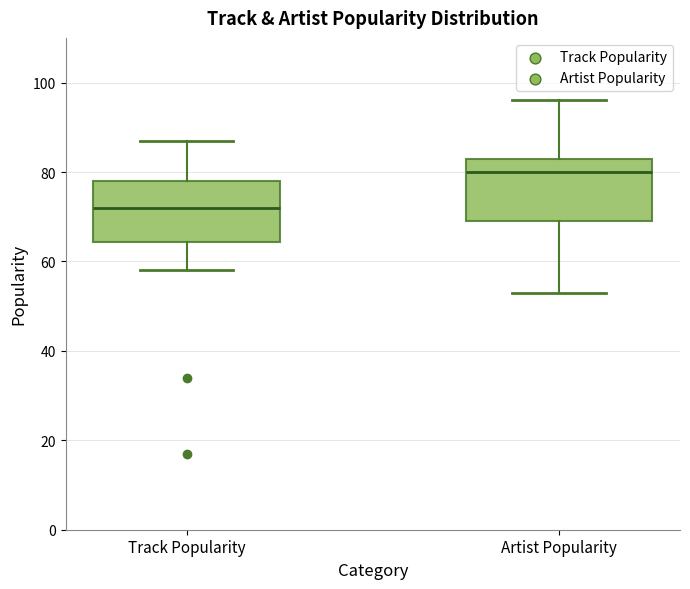

Which box's median line is the lowest?

Track Popularity